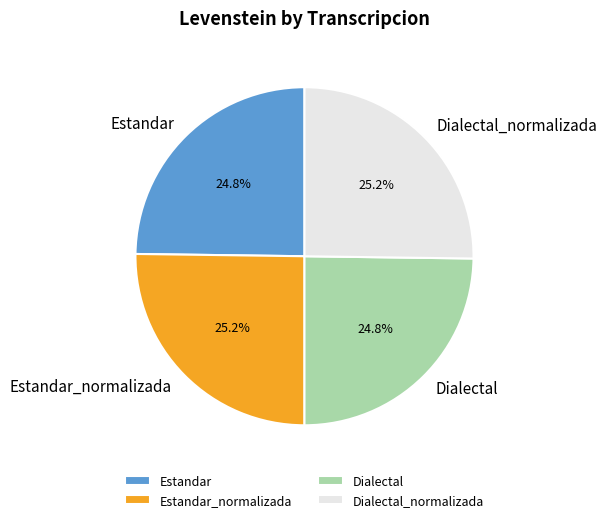

Approximately how many times larger is the value at Estandar compared to Estandar_normalizada?

1.0